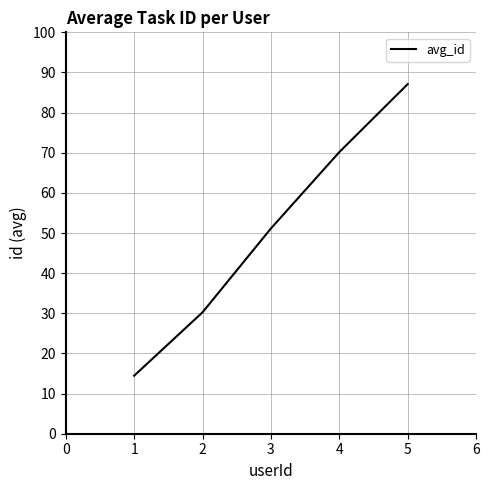

Rank the categories by value from lowest to highest.

1, 2, 3, 4, 5